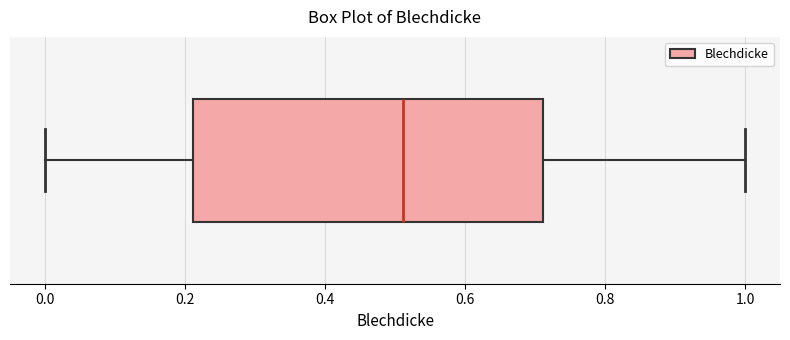

Read this box plot against the x-axis: the position of the median line, the range covered by the box, and the ends of both whiskers. The values are not printed on the chart, so give them approximately, as read against the axis.

median 0.52, box 0.22 to 0.72, whiskers 0.00 to 1.00